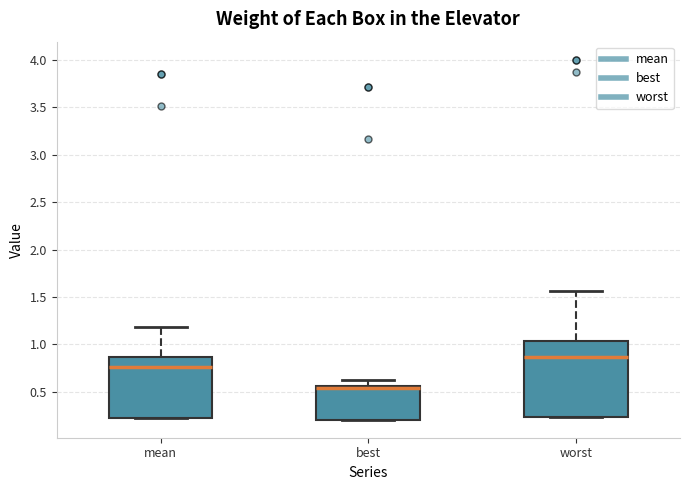

Where does the upper whisker of the box for best end on the y-axis? The values are not printed on the chart, so give them approximately, as read against the axis.

0.65